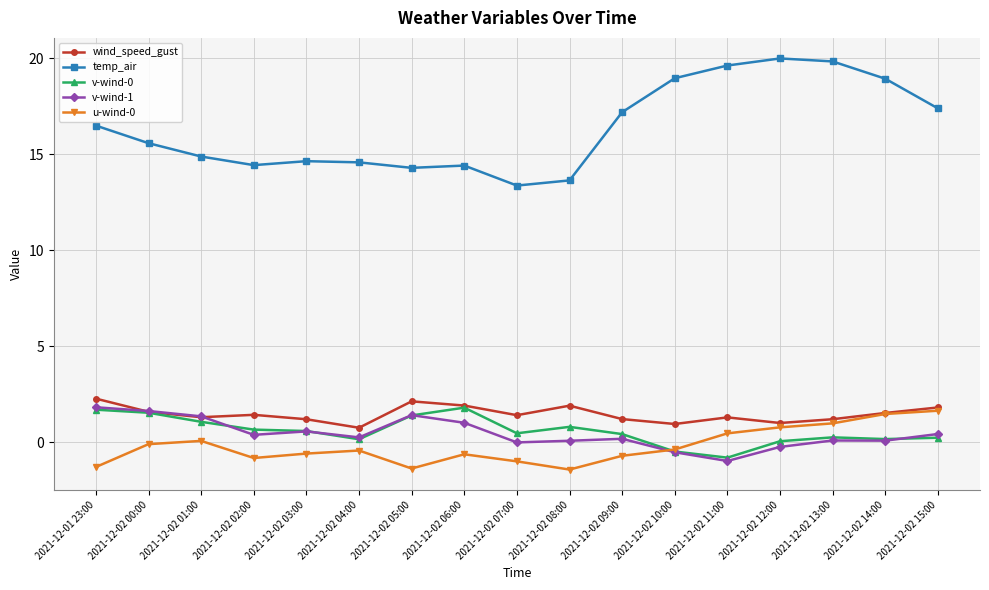

What is the sum of all temp_air values?

278.1